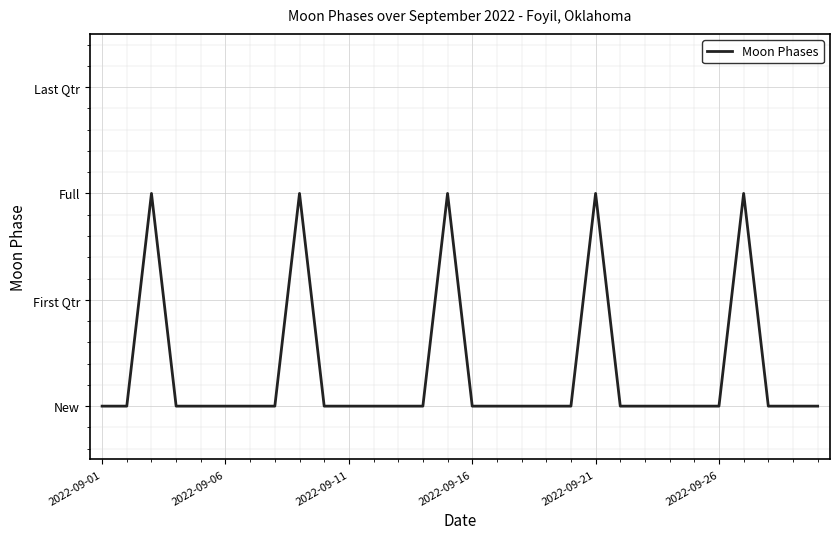

Is this an area chart (filled region under the line)?

No